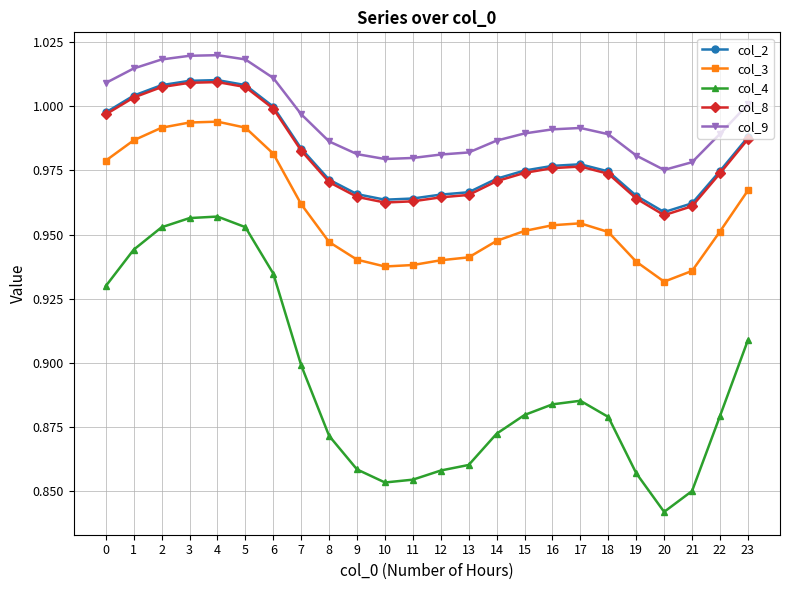

True or false: col_8 and col_9 intersect in this chart.

False